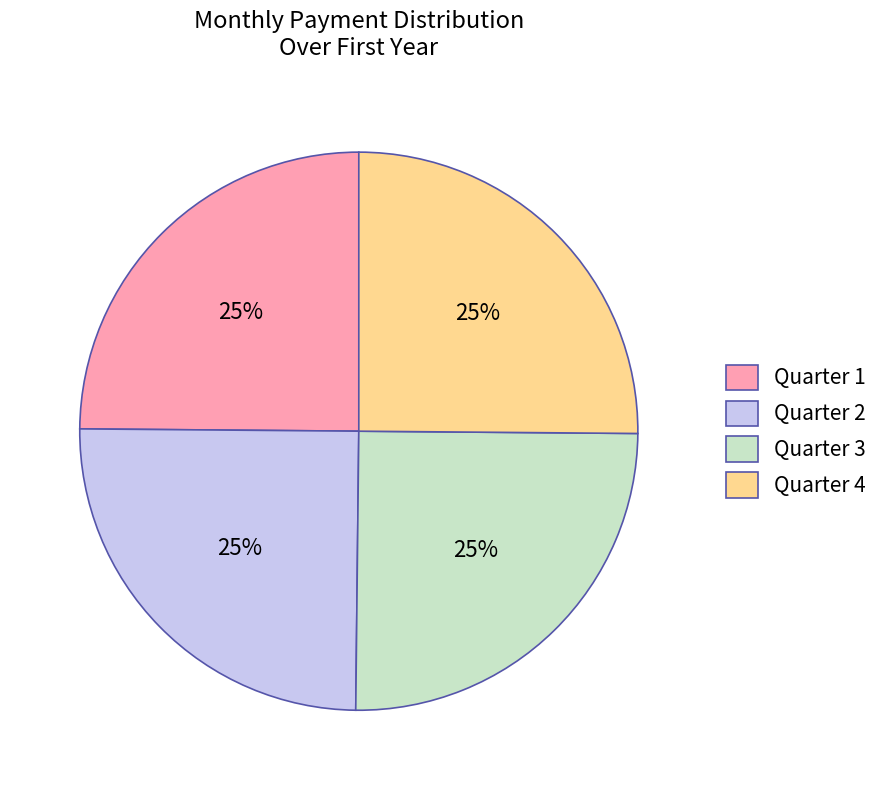

Is there any slice that represents more than half of the pie?

No